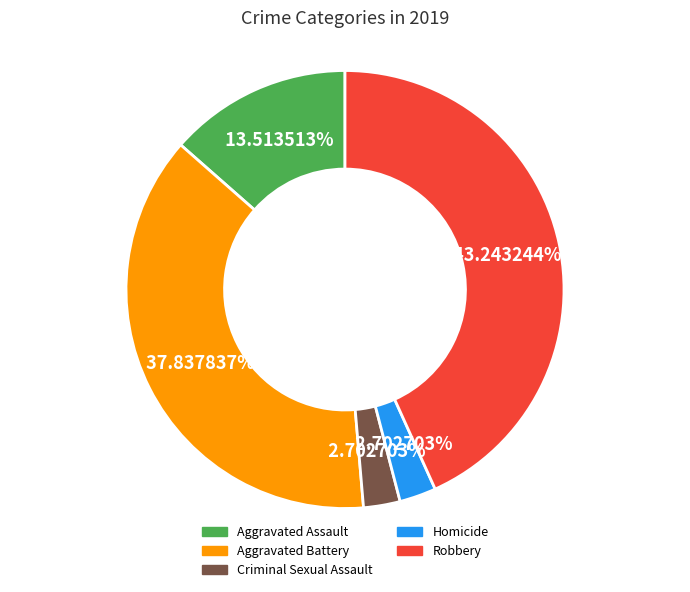

To the nearest percent, what is the combined percentage of Aggravated Assault and Criminal Sexual Assault?

16%